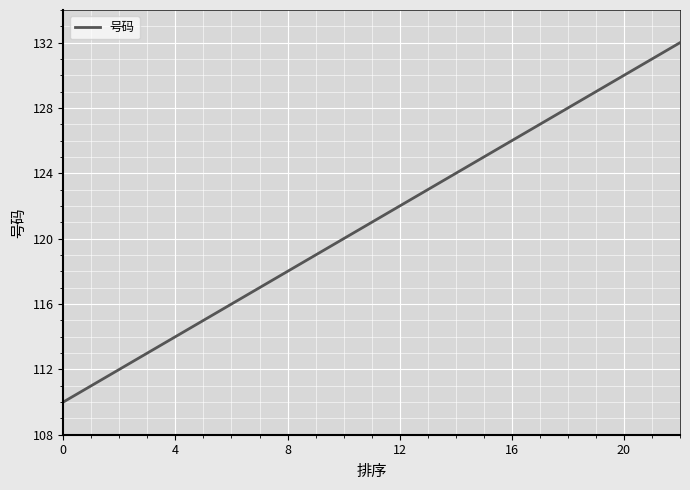

What is the maximum value shown in the chart?

132